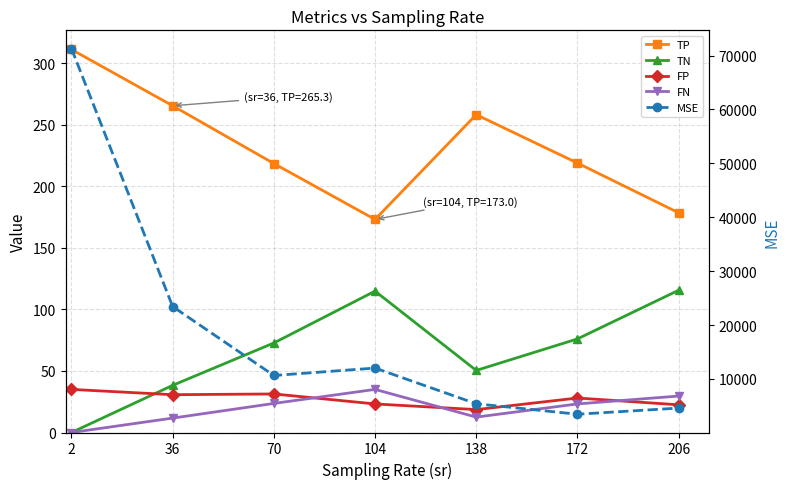

At which category does FN reach its first local peak?

104